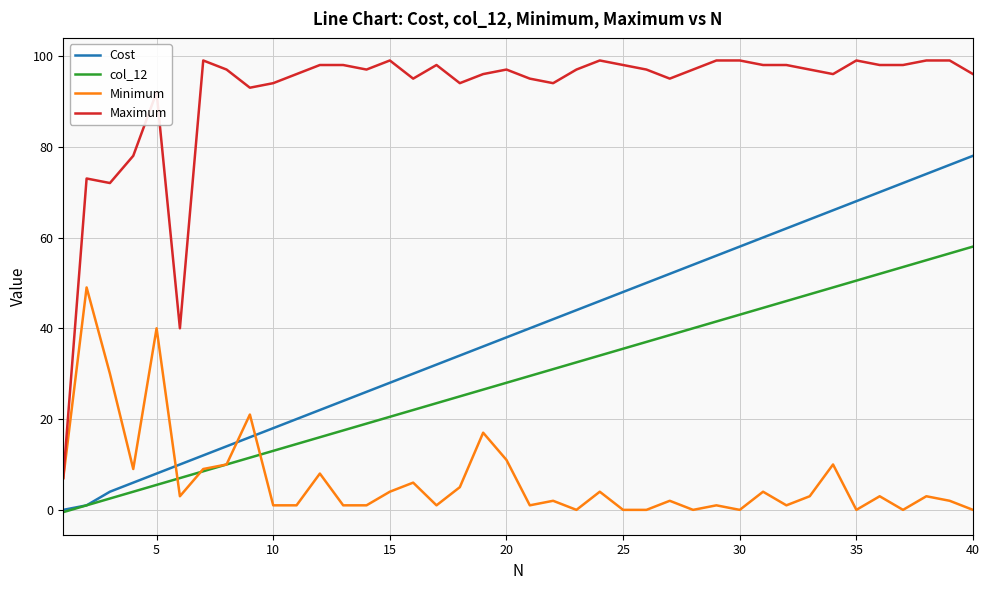

What is the highest value of the Maximum series?

99.0